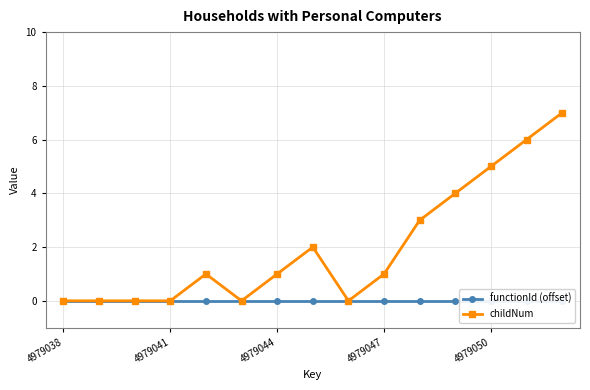

Rank the series by their maximum value, from highest to lowest.

childNum, functionId (offset)